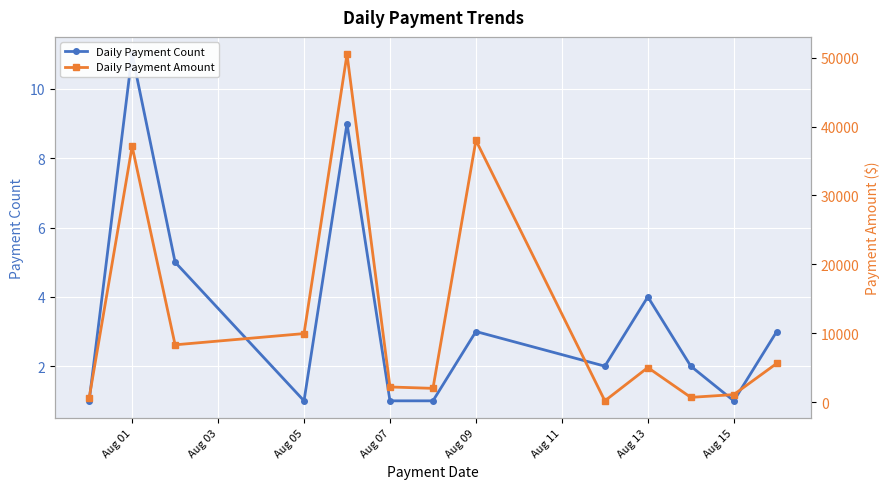

How many lines are shown in the chart?

2